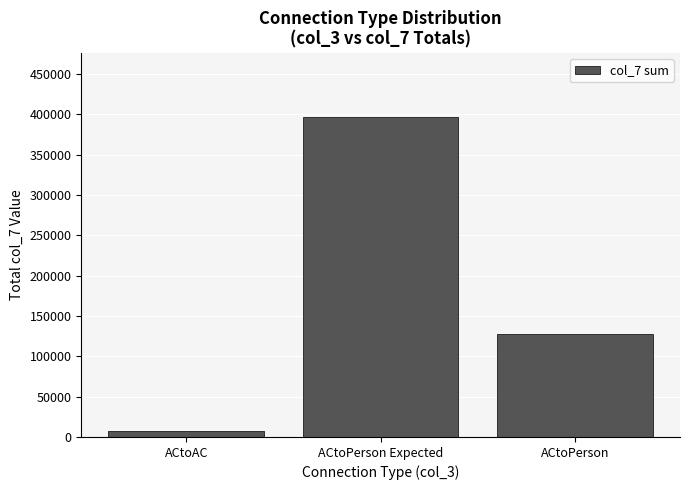

Reading left to right, list all the values displayed in this chart.

7180	396490	127370